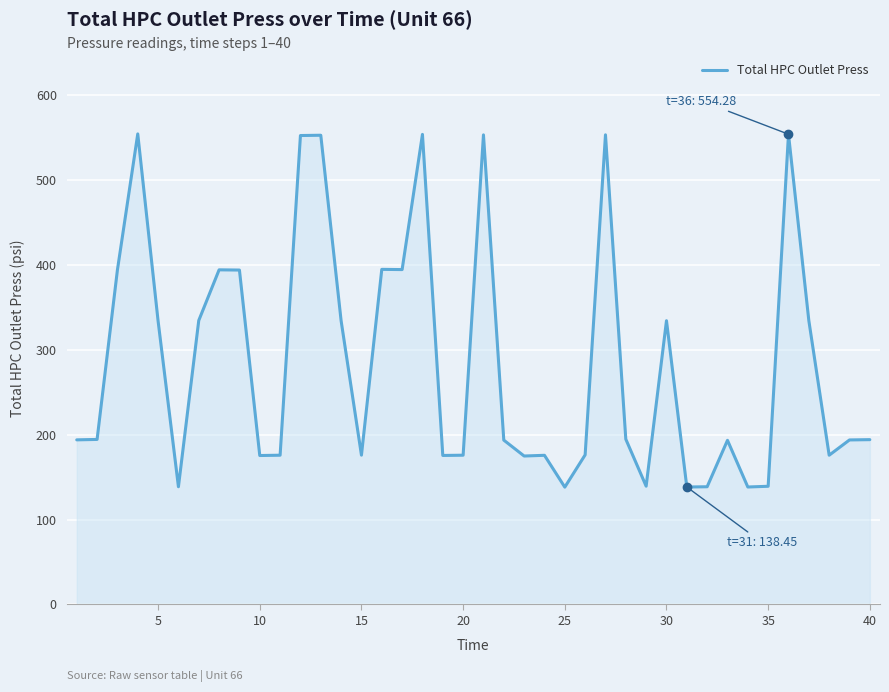

What is the smallest value displayed?

138.3